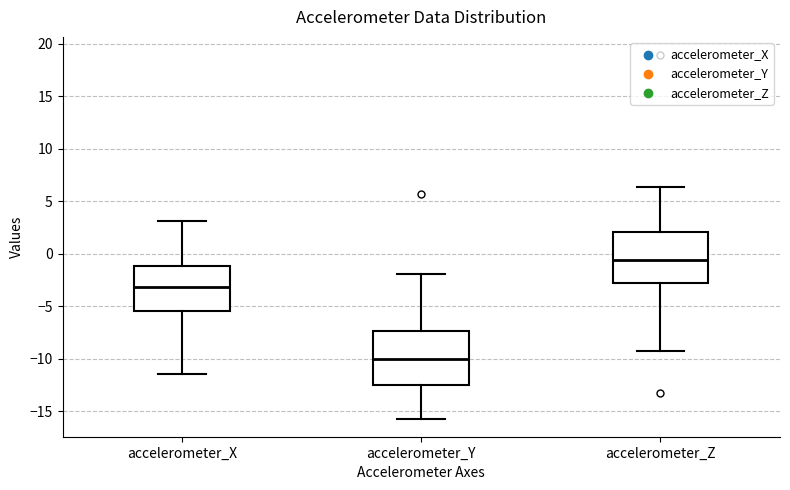

Where is the upper edge of the box for accelerometer_X on the y-axis? The values are not printed on the chart, so give them approximately, as read against the axis.

-1.0